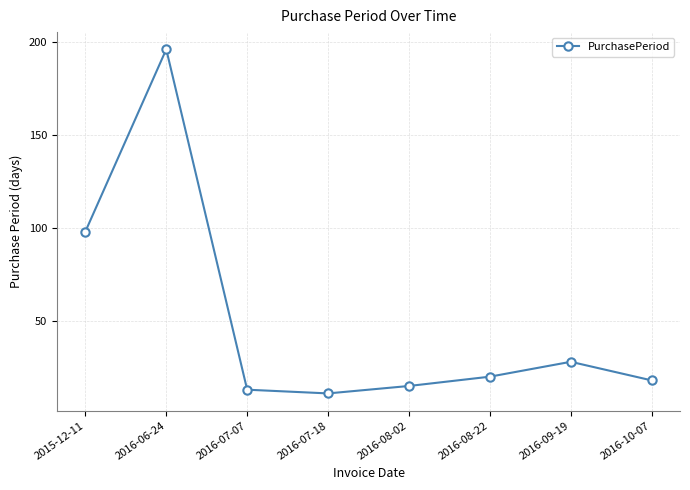

What is the label of the 3rd point from the left?

2016-07-07